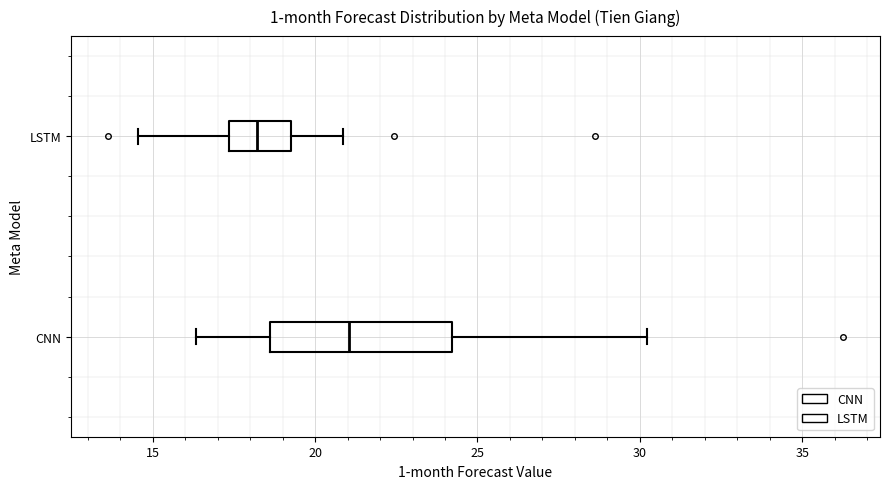

Reading bottom to top, transcribe this box plot: for each box, give where its median line is, the range the box spans, and where its two whiskers end, as read against the x-axis. The values are not printed on the chart, so give them approximately, as read against the axis.

CNN: median 21.0, box 18.5 to 24.0, whiskers 16.5 to 30.0
LSTM: median 18.0, box 17.5 to 19.0, whiskers 14.5 to 21.0